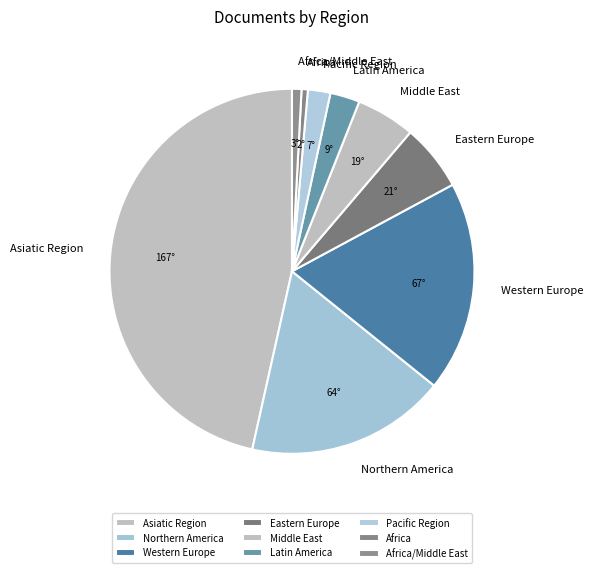

How many slices are in this pie chart?

9